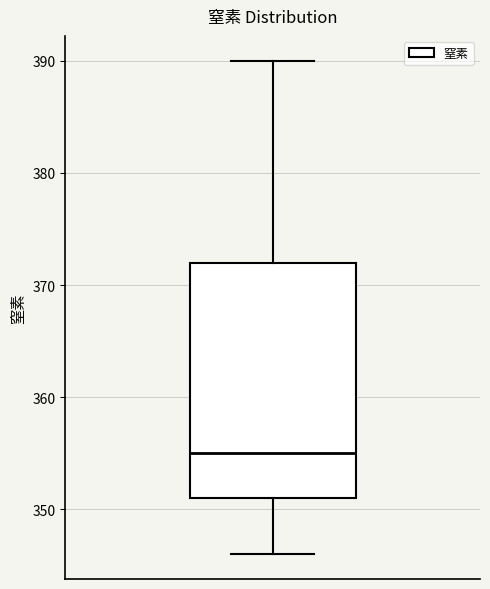

Read this box plot against the y-axis: the position of the median line, the range covered by the box, and the ends of both whiskers. The values are not printed on the chart, so give them approximately, as read against the axis.

median 355, box 351 to 372, whiskers 346 to 390